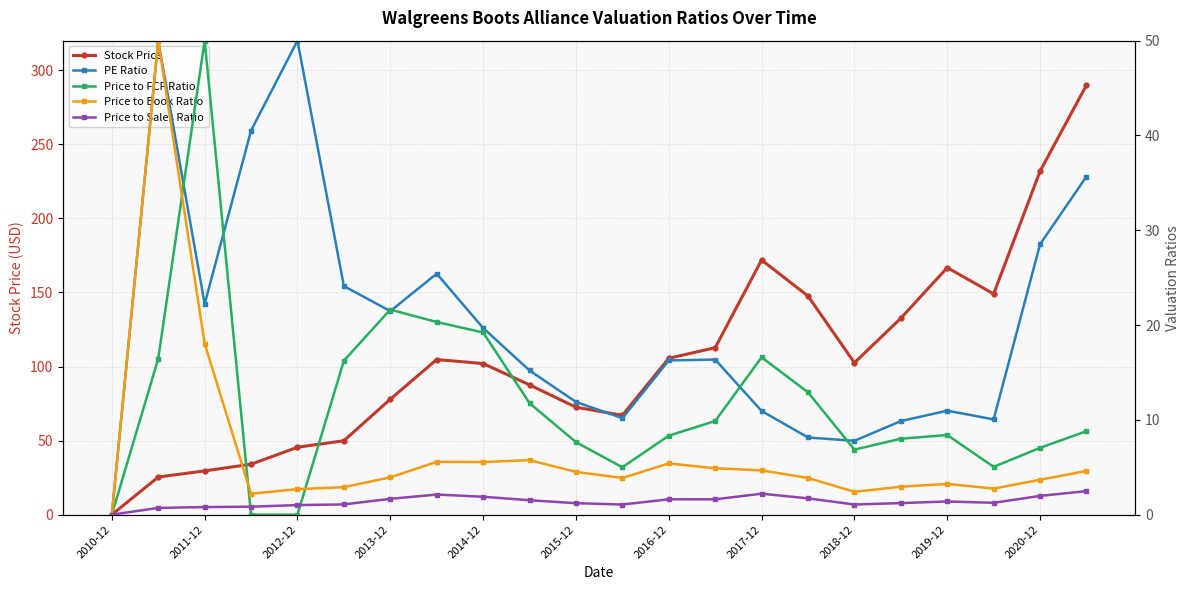

How many distinct data groups are displayed?

5